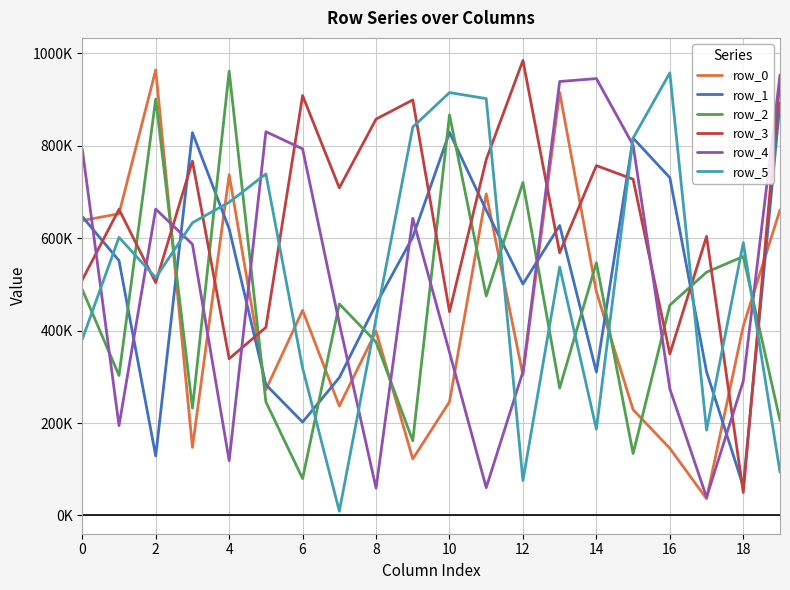

What are all the series names shown in the legend?

row_0, row_1, row_2, row_3, row_4, row_5